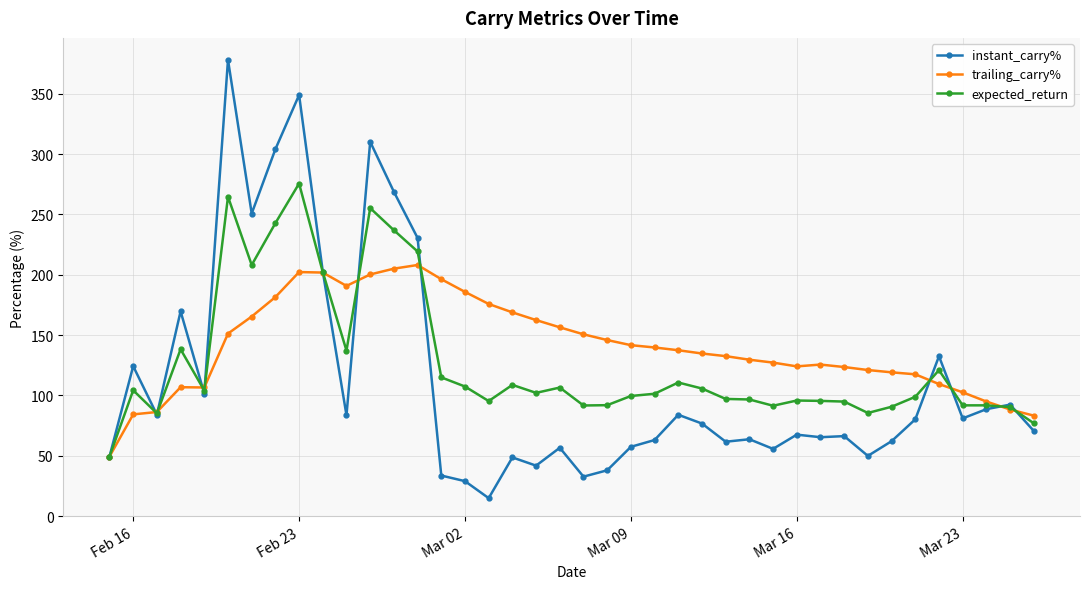

Rank the series by their maximum value, from highest to lowest.

instant_carry%, expected_return, trailing_carry%